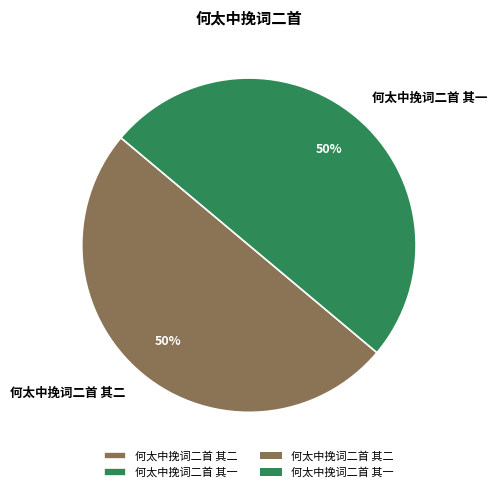

What percentage is the 何太中挽词二首 其一 slice, to the nearest percent?

50%